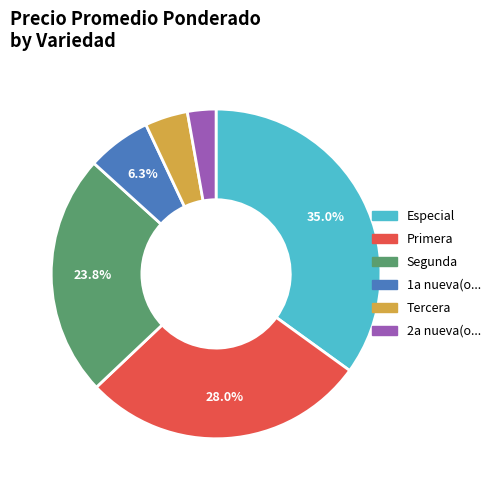

Does any single category account for the majority?

No